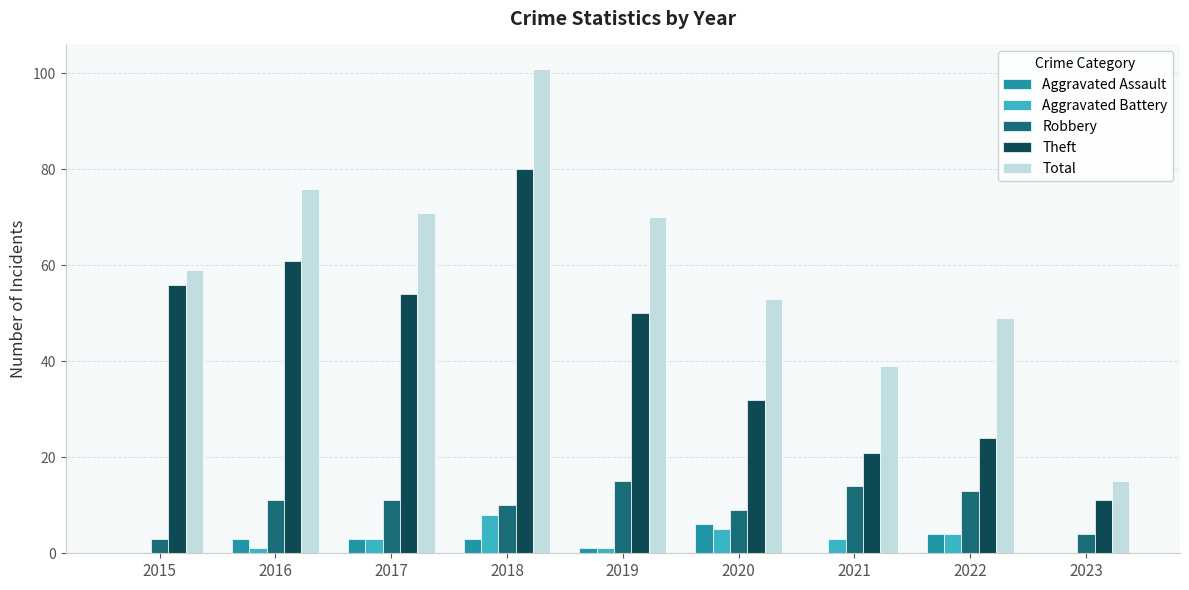

What is the sum of the Aggravated Assault values at 2021 and 2020?

6